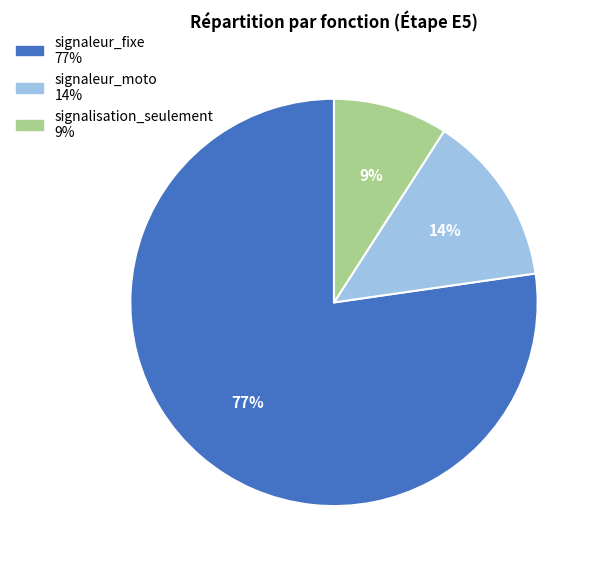

Which slice is the largest?

signaleur_fixe